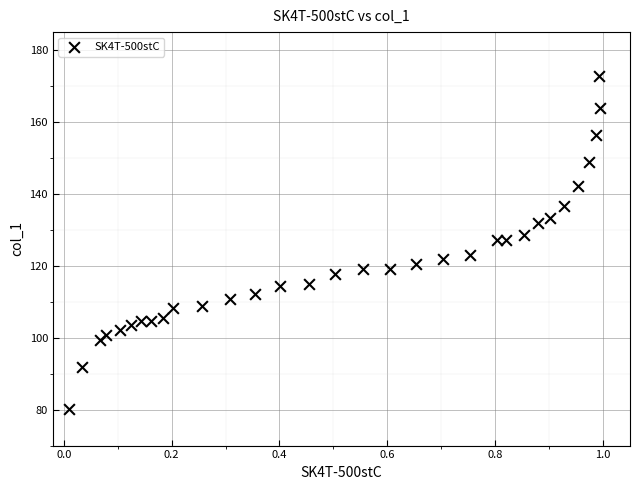

What is the range of Y values (max minus min)?

92.5